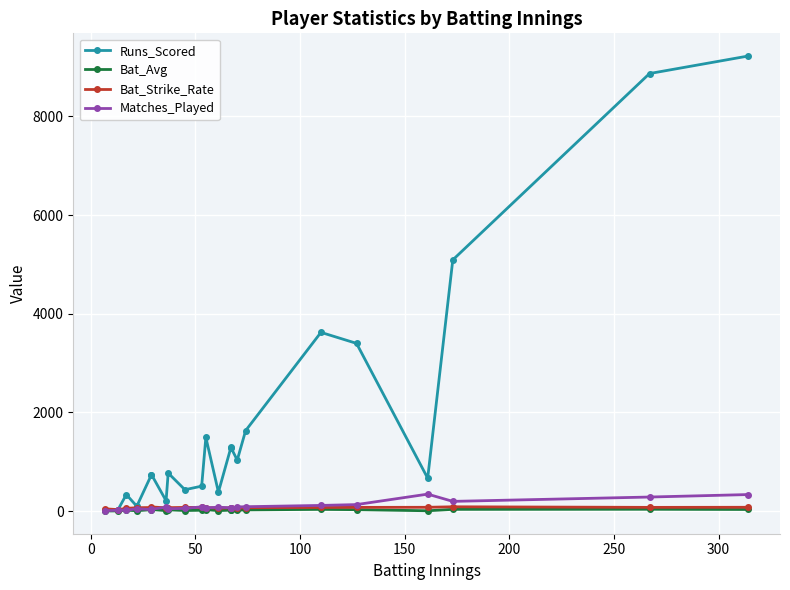

True or false: Runs_Scored has a value of 383.0 at 14.

False